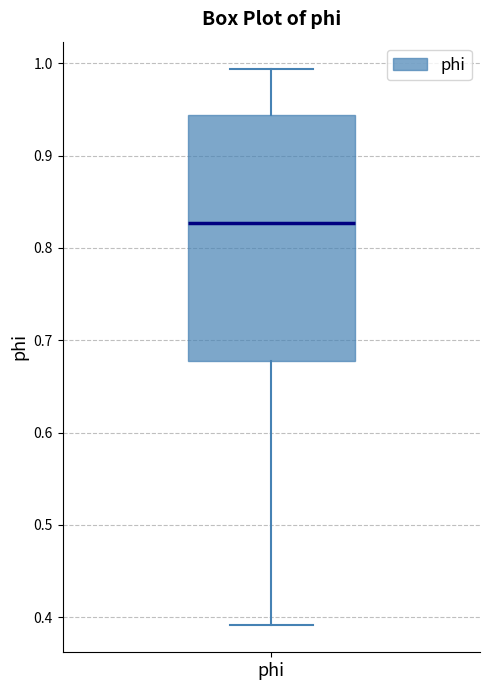

Read this box plot against the y-axis: the position of the median line, the range covered by the box, and the ends of both whiskers. The values are not printed on the chart, so give them approximately, as read against the axis.

median 0.83, box 0.68 to 0.94, whiskers 0.39 to 0.99